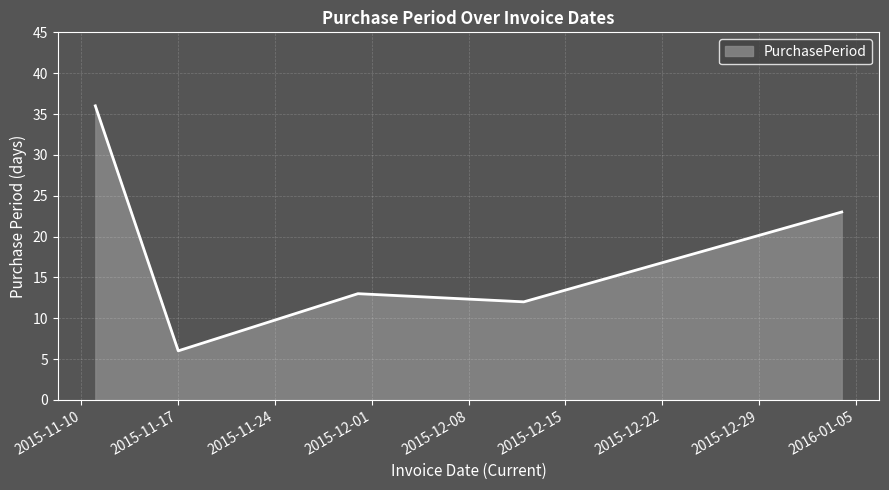

What is the average value?

18